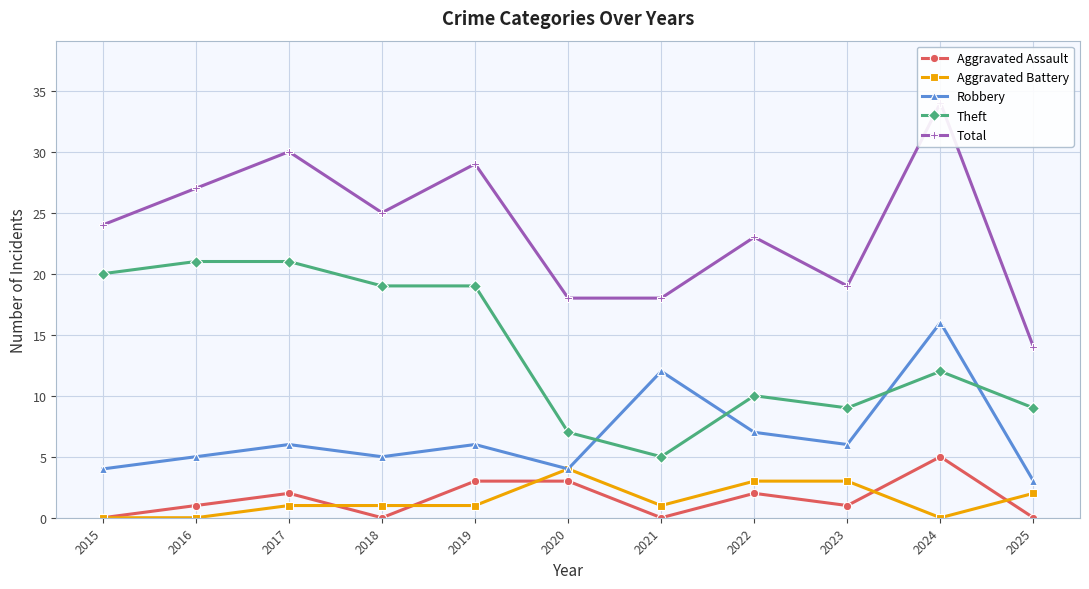

True or false: Theft and Robbery intersect in this chart.

True